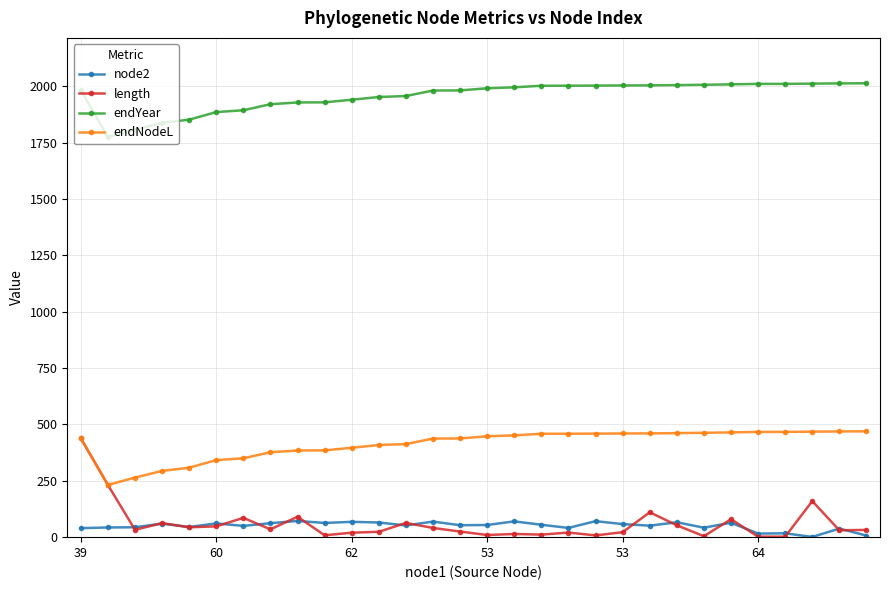

Which series has the largest total across all categories?

endYear